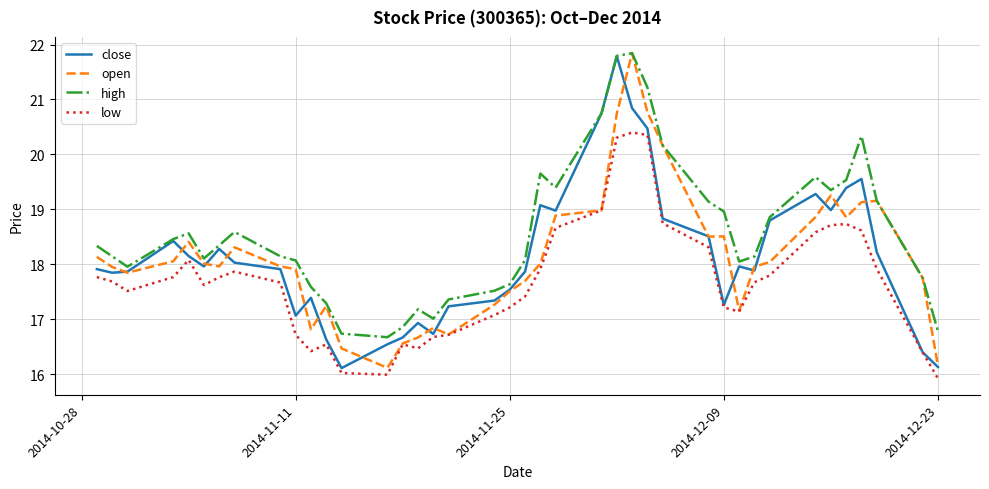

Which series has the largest total across all categories?

high